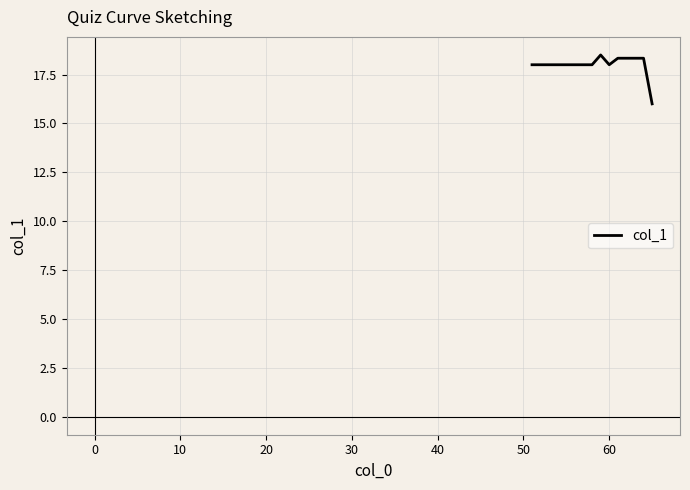

What is the maximum value shown in the chart?

18.5